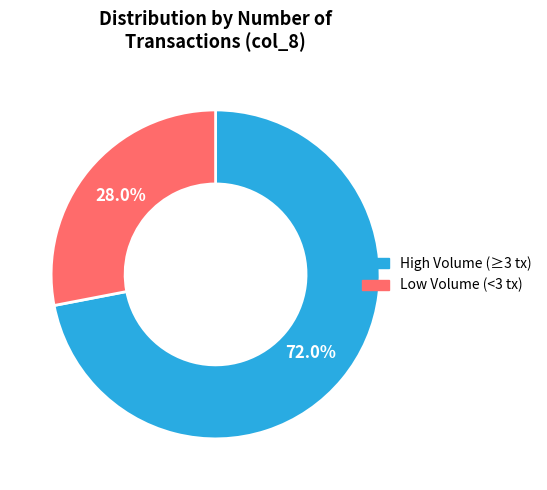

Between Low Volume (<3 tx) and High Volume (≥3 tx), which is larger?

High Volume (≥3 tx)